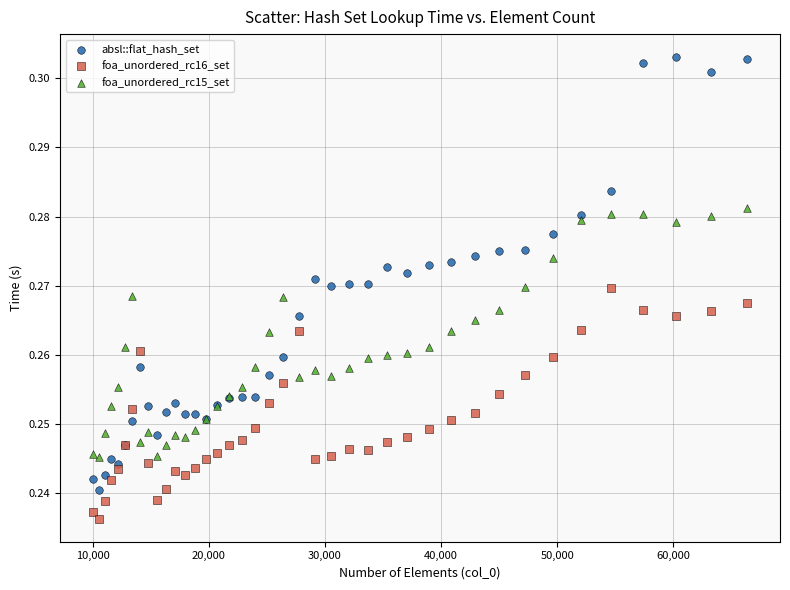

Which series has the largest Y range (max minus min)?

absl::flat_hash_set